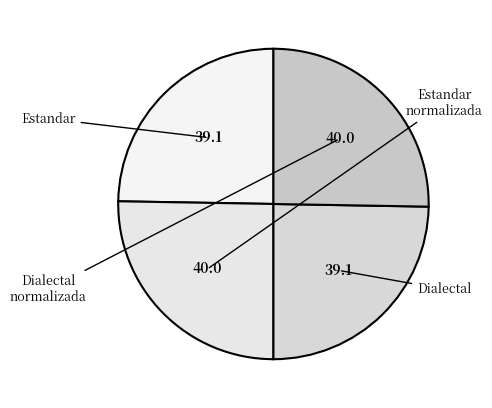

Count the number of slices in the pie.

4